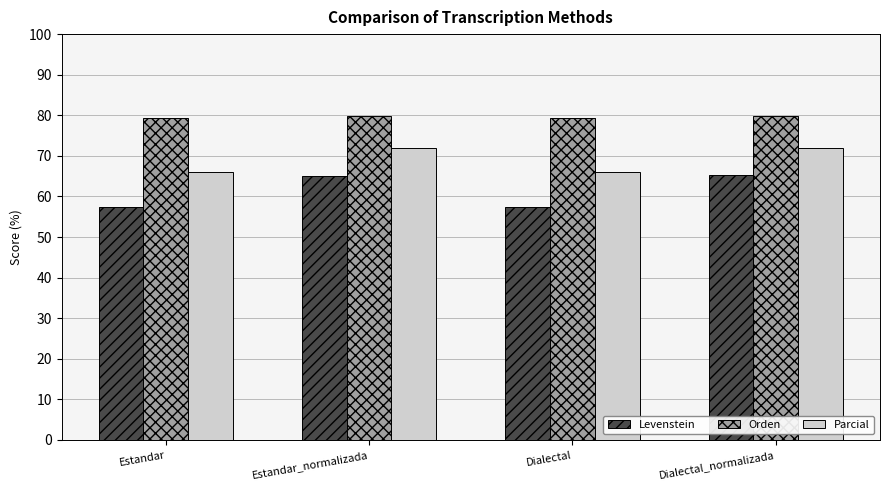

What is the highest value of the Parcial series?

71.9